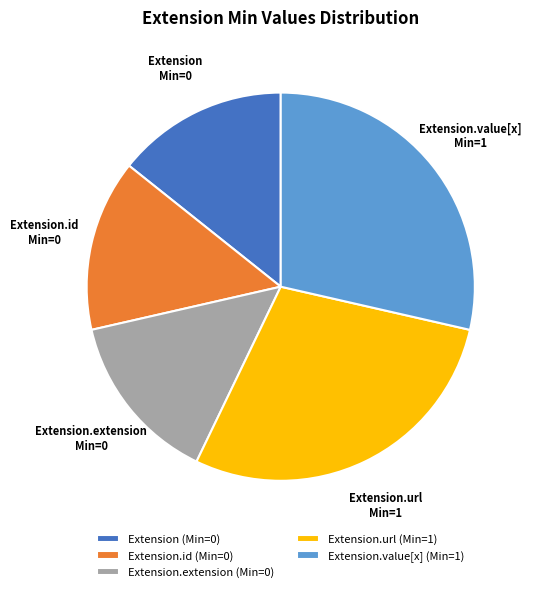

True or false: Extension.id accounts for 14% of the total.

True